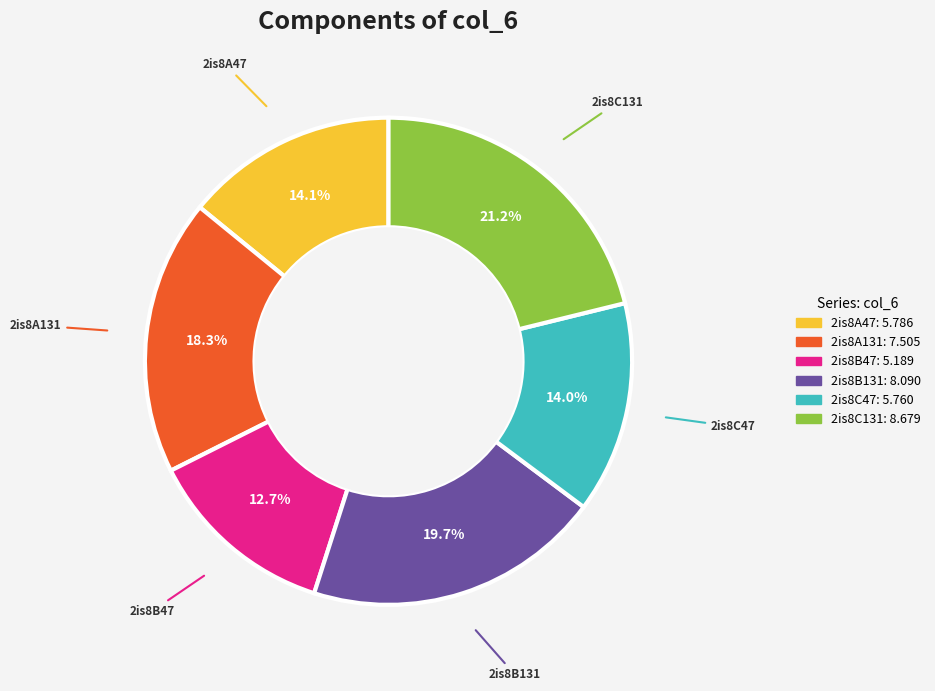

To the nearest percent, what is the combined percentage of 2is8A131 and 2is8C47?

32%